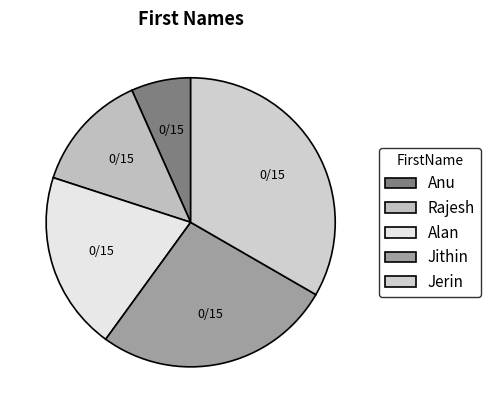

How many slices are in this pie chart?

5